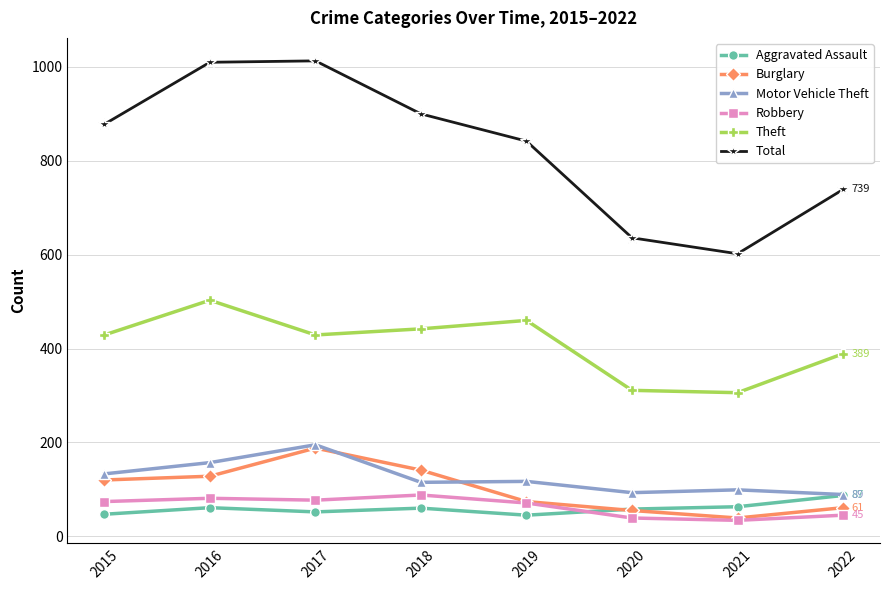

What is the total value across all series at 2018?

1746